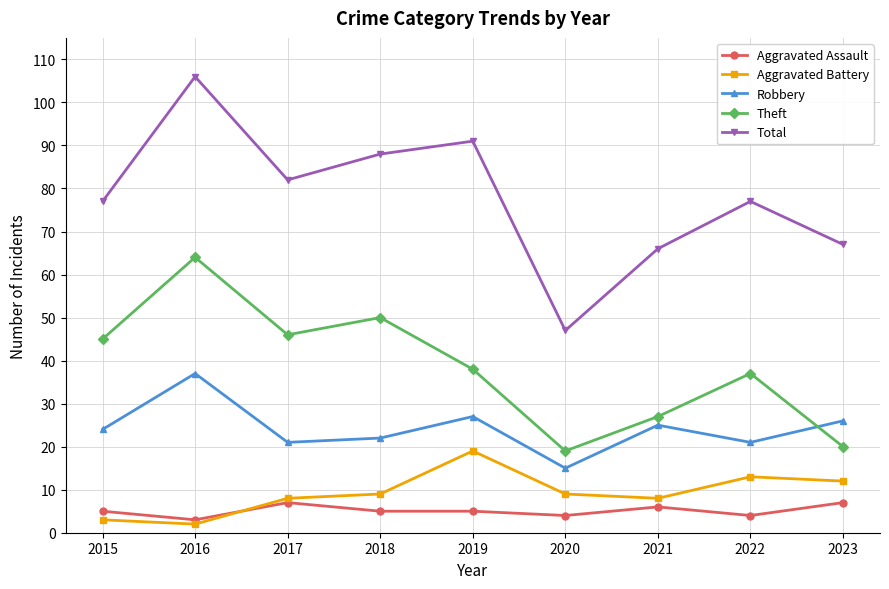

Reading right to left, what are all the values shown in this chart?

Aggravated Assault: 7	4	6	4	5	5	7	3	5
Aggravated Battery: 12	13	8	9	19	9	8	2	3
Robbery: 26	21	25	15	27	22	21	37	24
Theft: 20	37	27	19	38	50	46	64	45
Total: 67	77	66	47	91	88	82	106	77